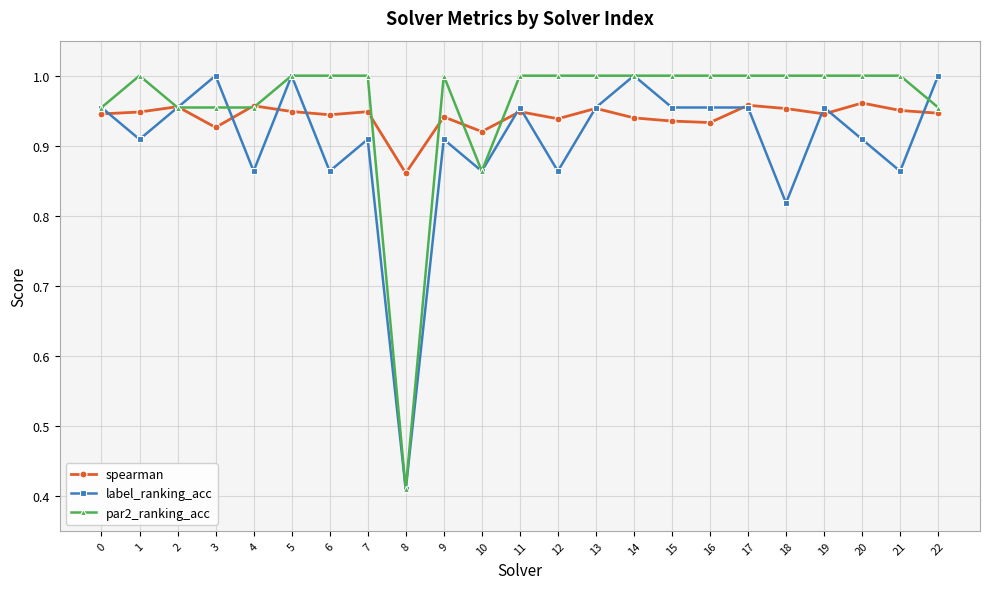

The spearman series shows 1.3 at 21. True or false?

False